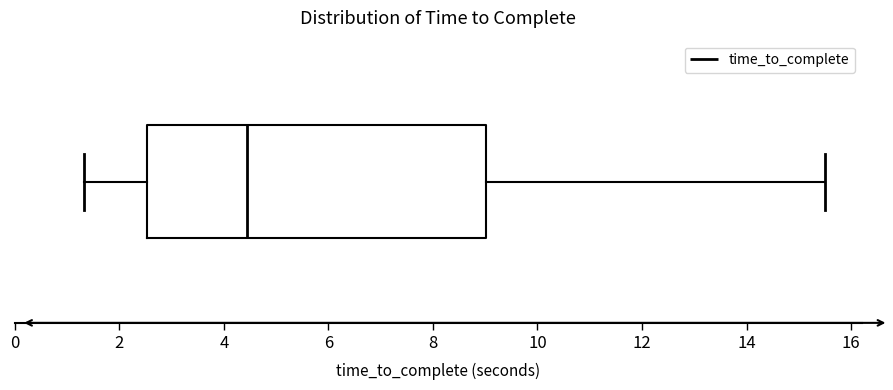

Transcribe this box plot: give where the median line is, the range the box spans, and where the two whiskers end, as read against the x-axis. The values are not printed on the chart, so give them approximately, as read against the axis.

median 4.4, box 2.6 to 9.0, whiskers 1.4 to 15.6